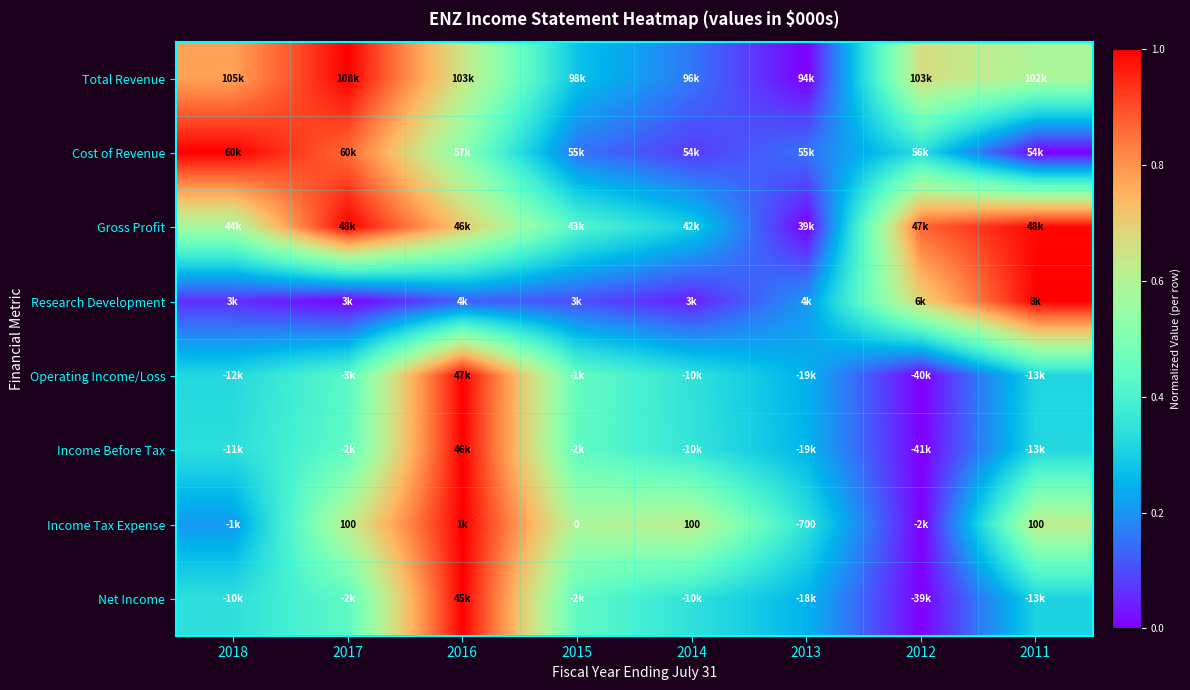

At 2017, list the series in order from largest to smallest.

Total Revenue, Gross Profit, Cost of Revenue, Income Tax Expense, Income Before Tax, Net Income, Operating Income/Loss, Research Development